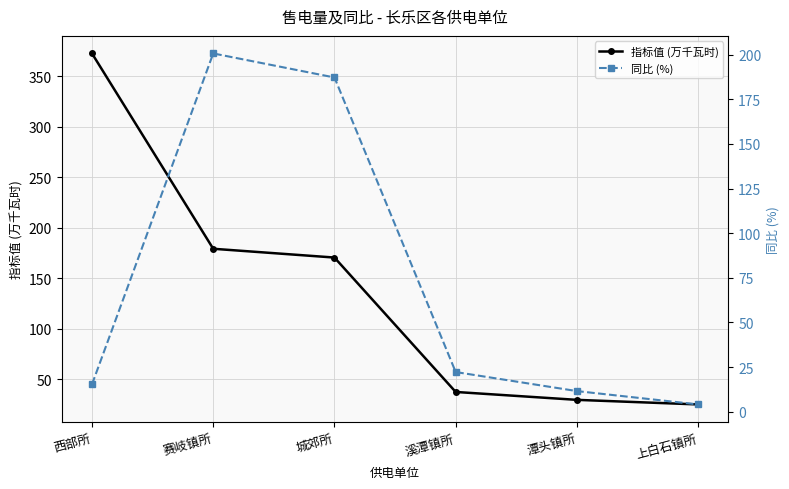

Does the chart display data point markers on the line(s)?

Yes